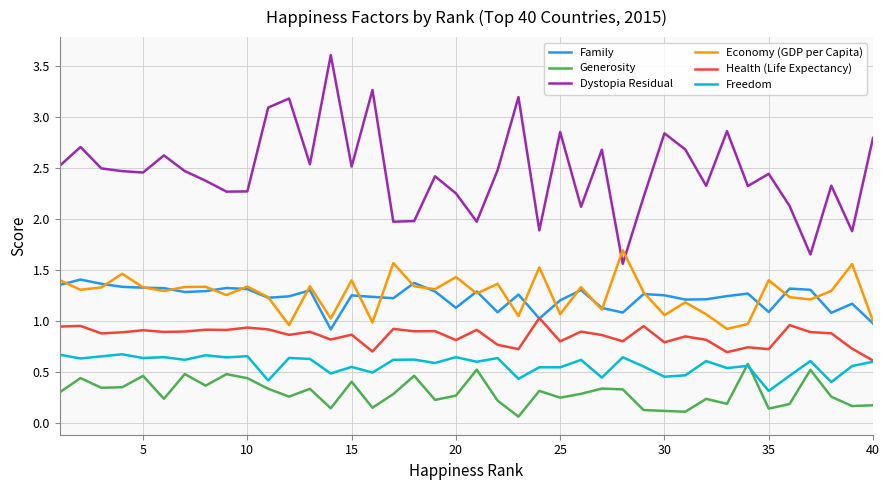

Which series has the widest spread of values?

Dystopia Residual